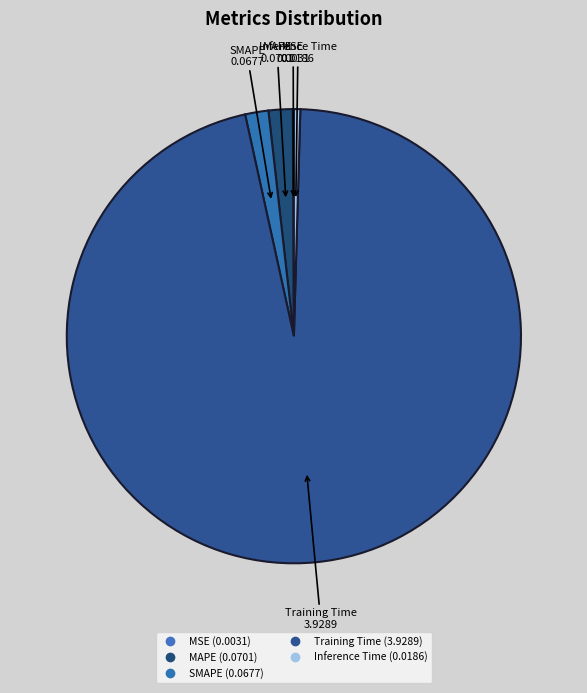

Is the sum of MAPE and Inference Time greater than half?

No